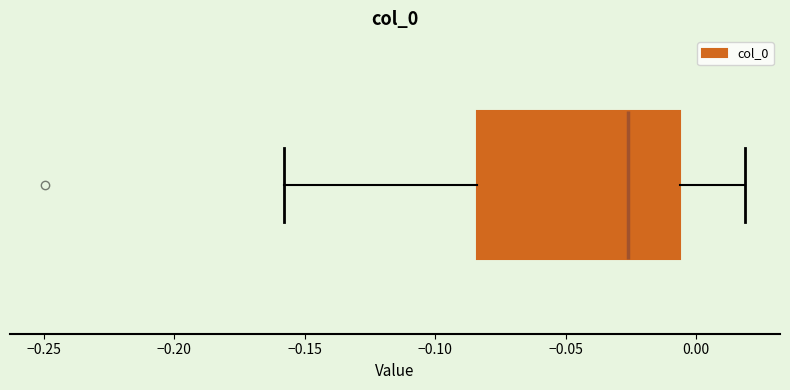

Transcribe this box plot: give where the median line is, the range the box spans, and where the two whiskers end, as read against the x-axis. The values are not printed on the chart, so give them approximately, as read against the axis.

median -0.025, box -0.085 to -0.005, whiskers -0.160 to 0.020